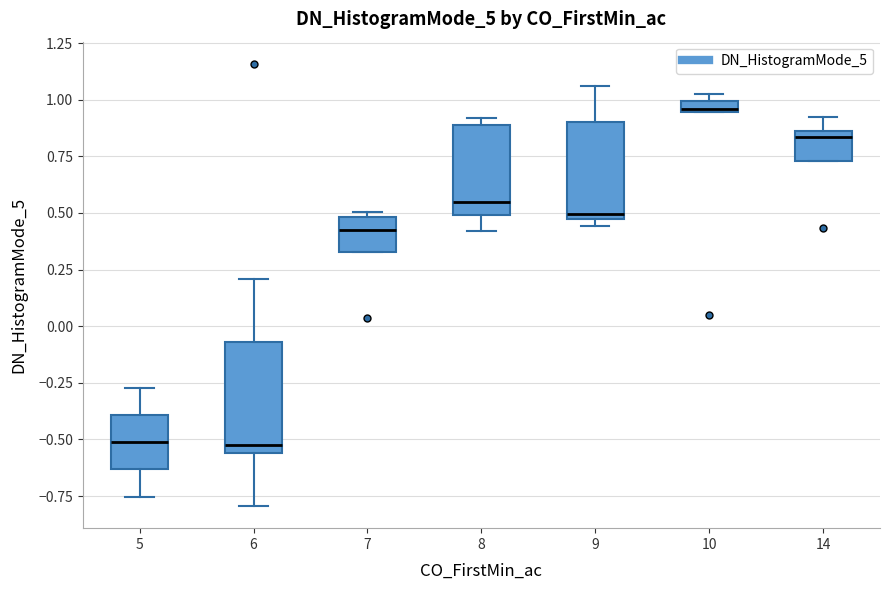

Comparing the boxes themselves (not the whiskers), which one is the tallest?

6